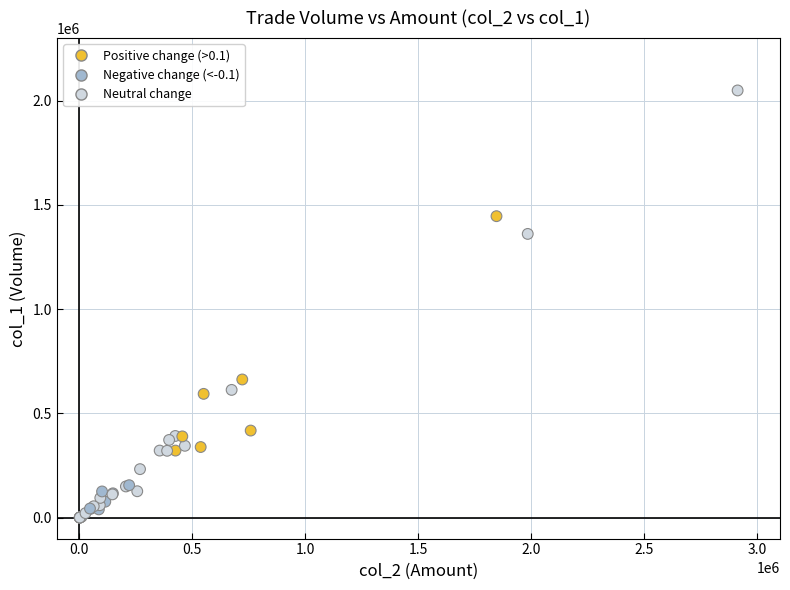

What Y value in the scatter plot is closest to 1025000?

1361000